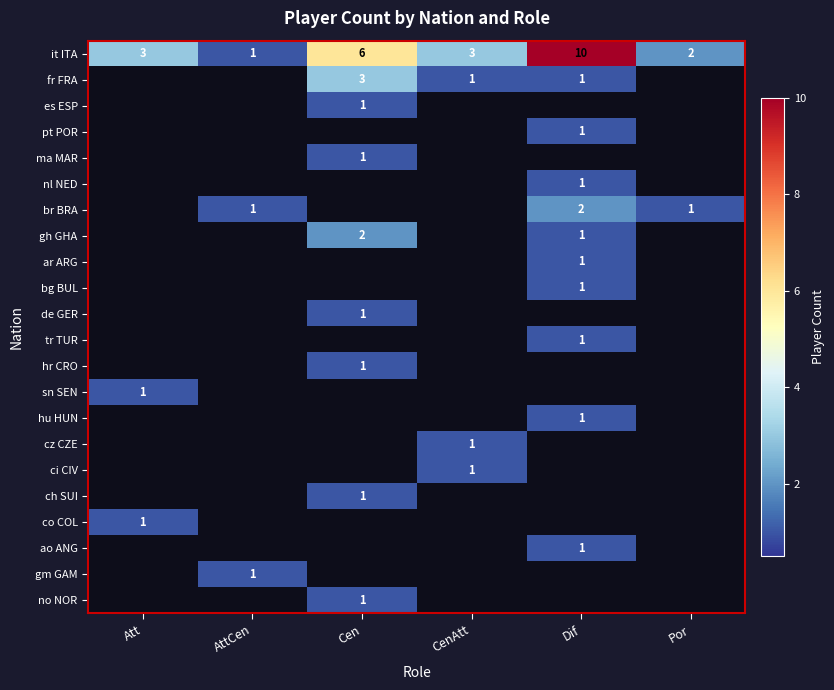

The value of it ITA at Dif is 10. True or false?

True